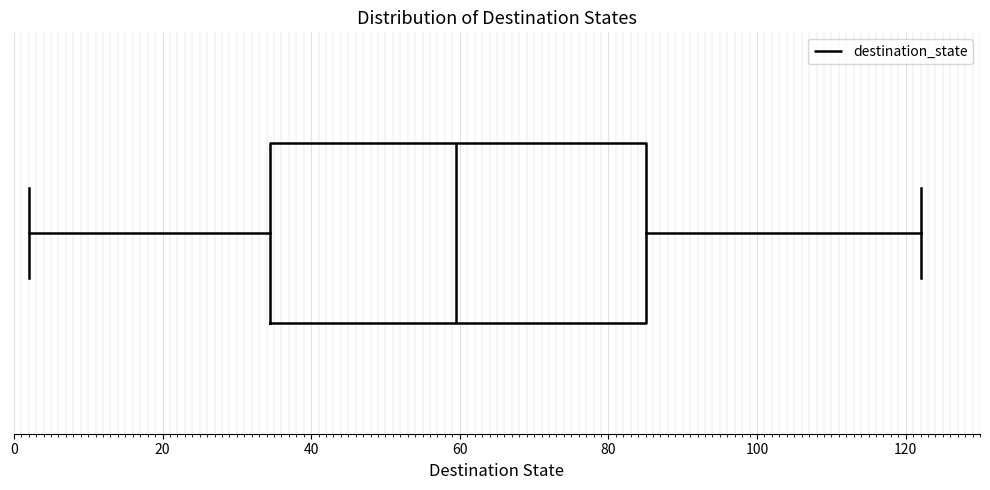

Transcribe this box plot: give where the median line is, the range the box spans, and where the two whiskers end, as read against the x-axis. The values are not printed on the chart, so give them approximately, as read against the axis.

median 60, box 34 to 86, whiskers 2 to 122